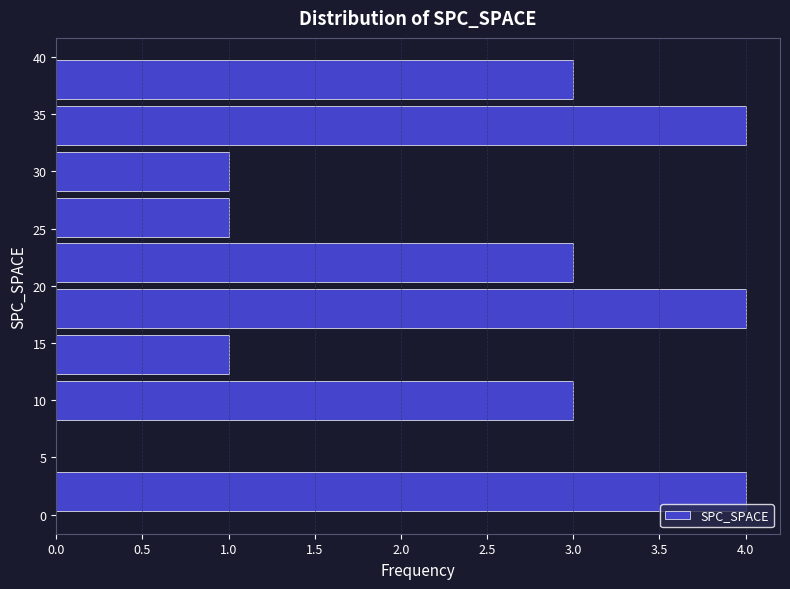

Reading bottom to top, transcribe this chart: for each bar, give the range it covers on the y-axis and its length. The values are not printed on the chart, so give them approximately, as read against the axis.

0 to 4: 4
4 to 8: 0
8 to 12: 3
12 to 16: 1
16 to 20: 4
20 to 24: 3
24 to 28: 1
28 to 32: 1
32 to 36: 4
36 to 40: 3